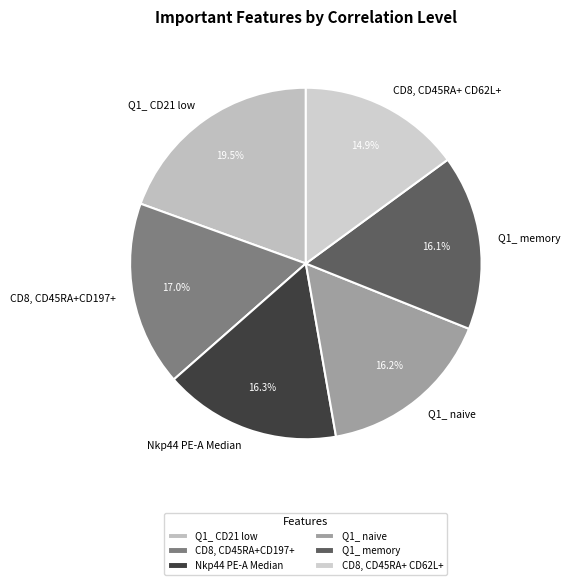

Is there any slice that represents more than half of the pie?

No